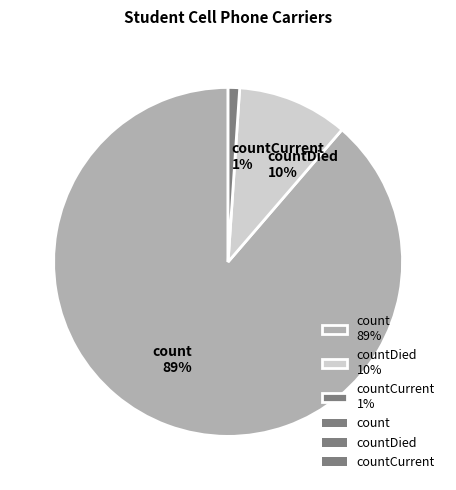

True or false: countDied 10% accounts for 10% of the total.

True